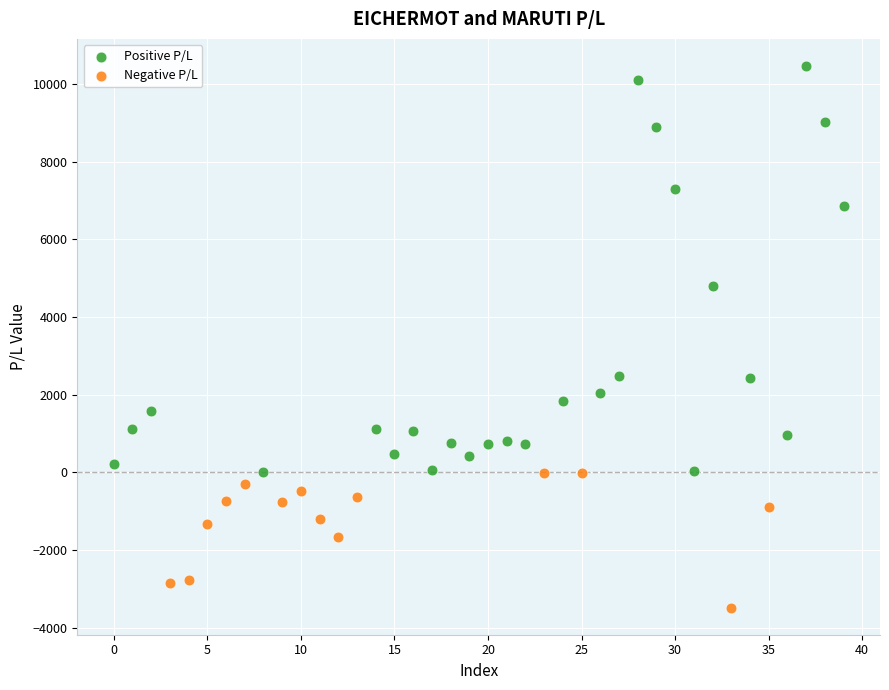

Which series contains the lowest Y value?

Negative P/L